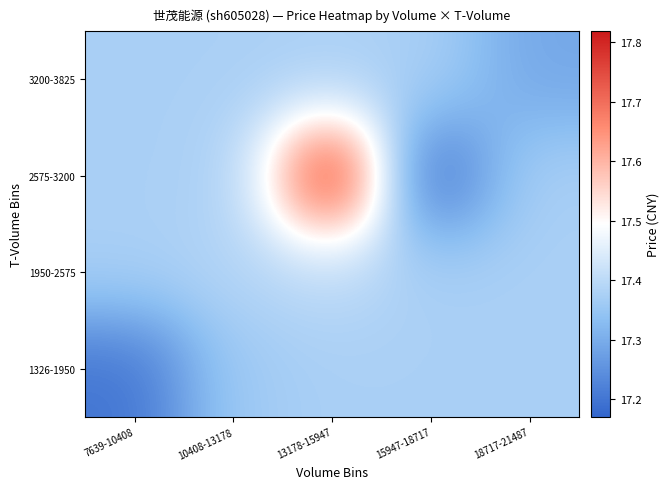

What is the spread (max minus min) of values at 13178-15947?

0.4